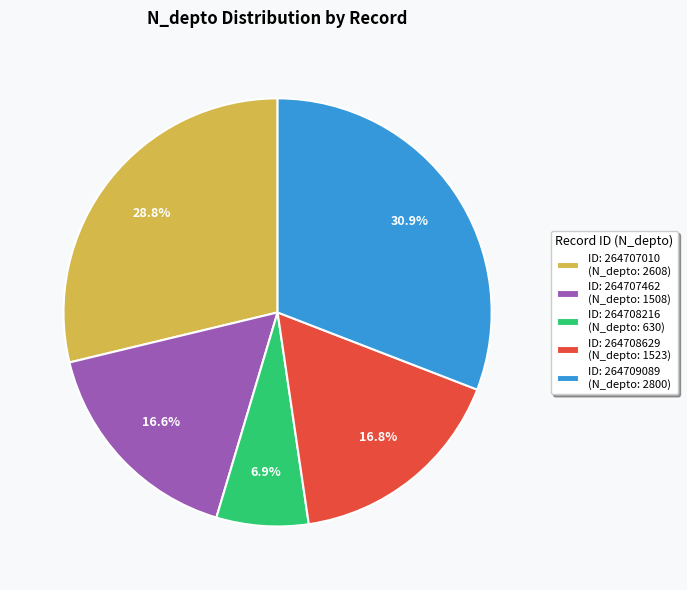

What is the largest slice in the pie chart?

ID: 264709089 (N_depto: 2800)